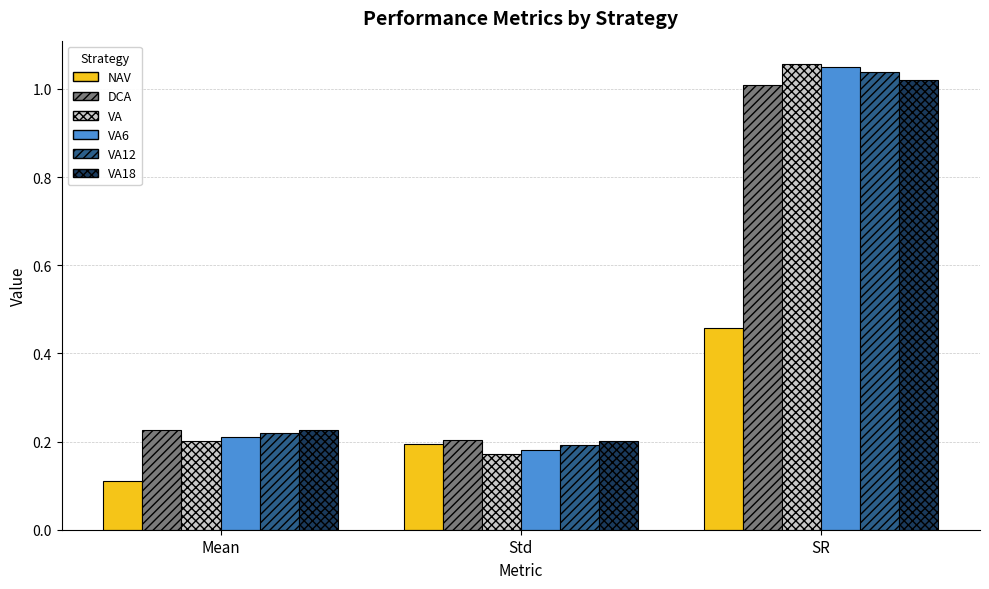

What is the label of the 1st bar from the left?

Mean